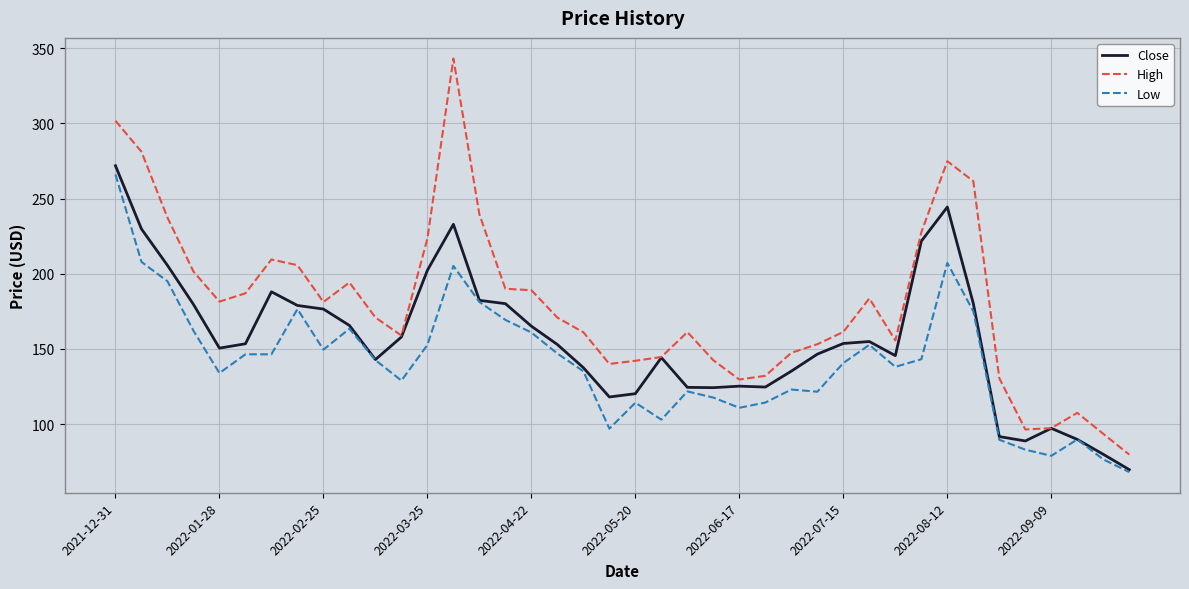

Which series has the widest spread of values?

High